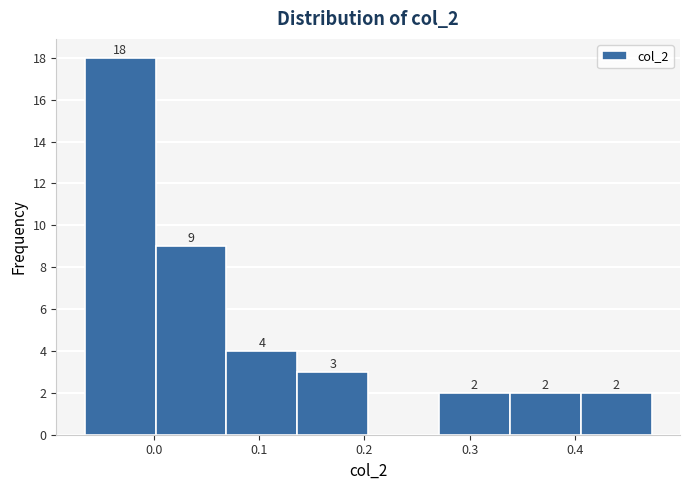

Which range on the x-axis has the tallest bar?

-0.07 to 0.00